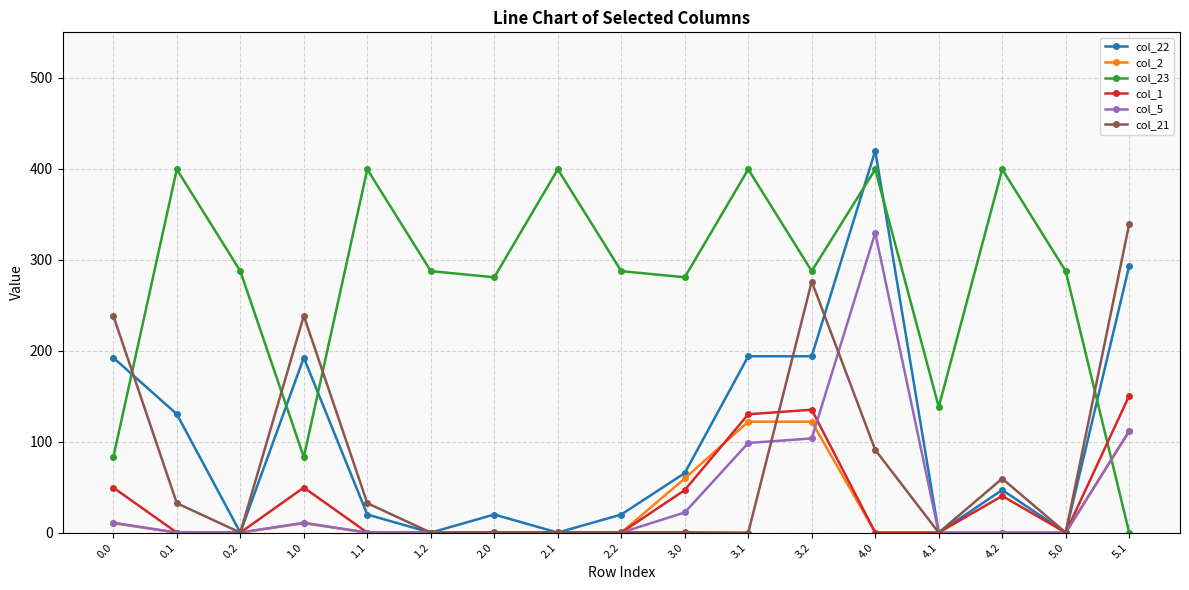

What is the maximum value shown in the chart?

419.9